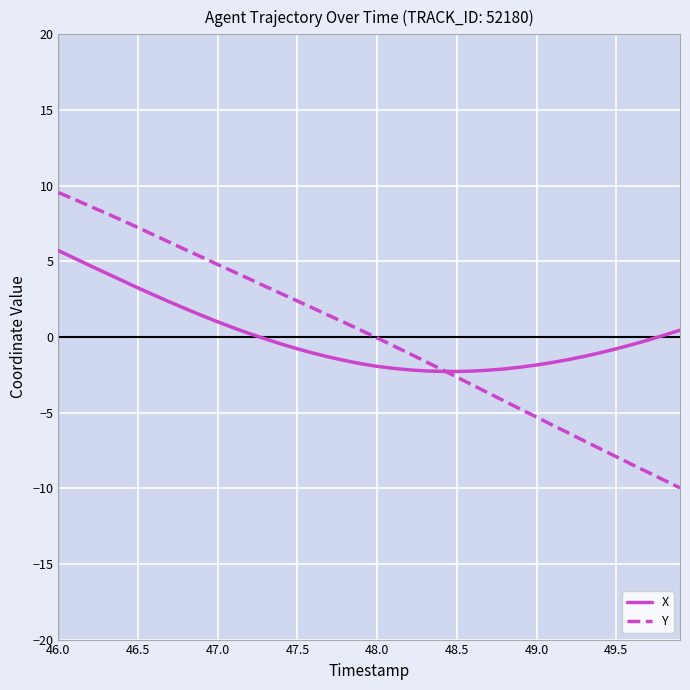

What is the greatest value displayed?

9.5